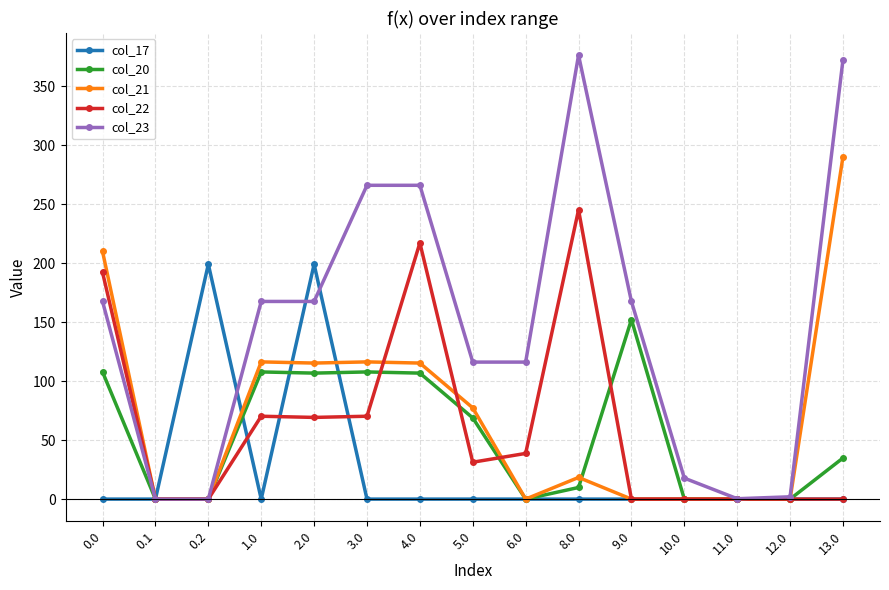

How many data points in col_23 are above 167?

8